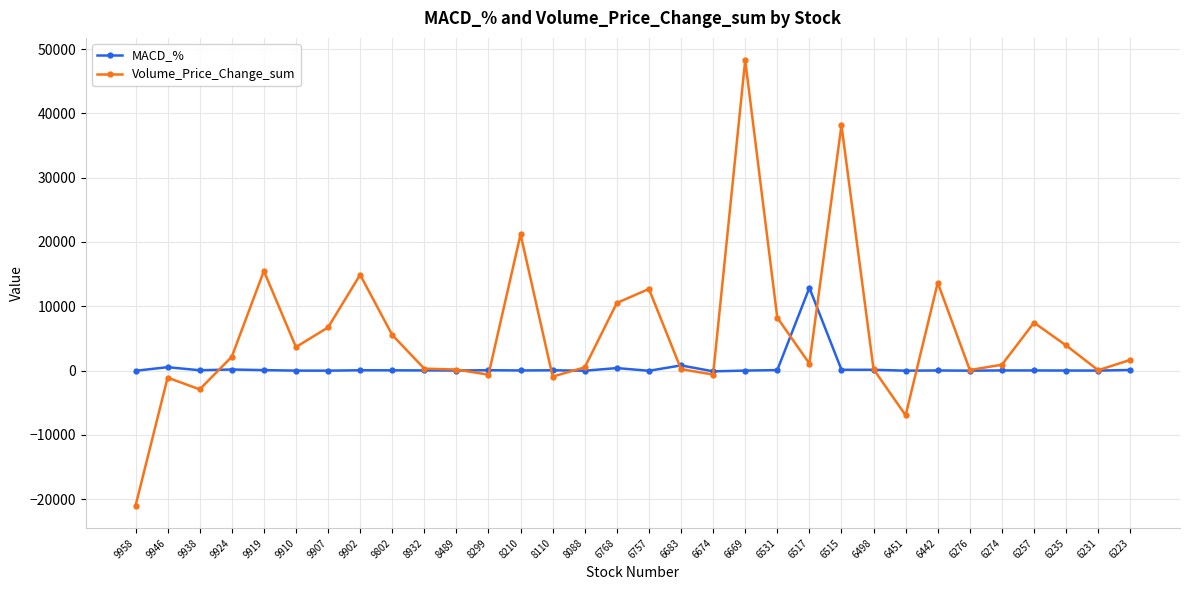

Where is the first local maximum for Volume_Price_Change_sum?

9946